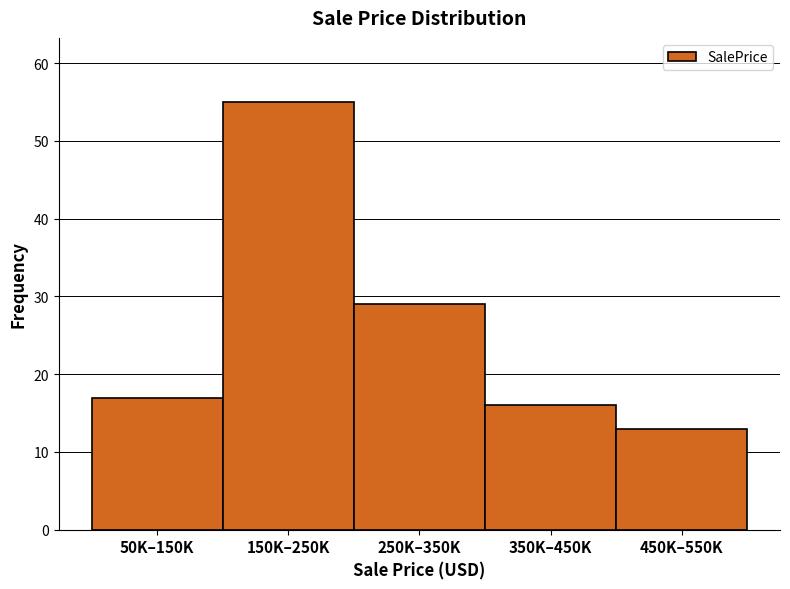

Reading left to right, what are all the values shown in this chart?

17	55	29	16	13